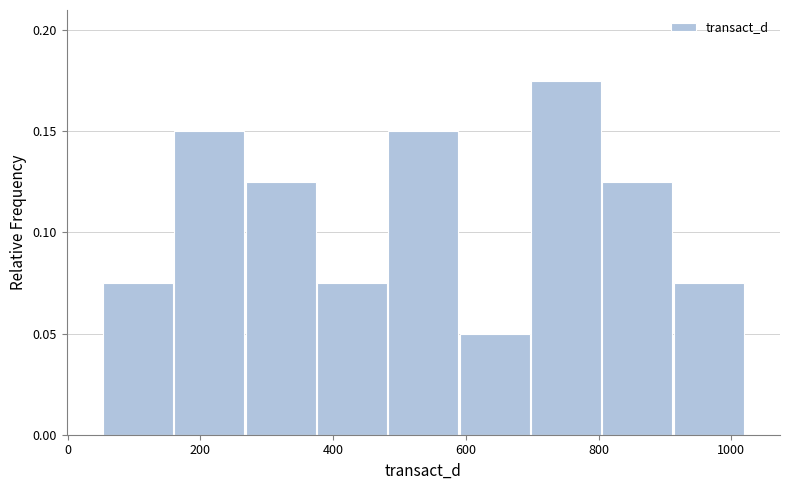

What is the height of the bar covering 260 to 380 on the x-axis? Neither the bar edges nor the heights are printed on the chart, so give them approximately, as read against the axes.

0.125